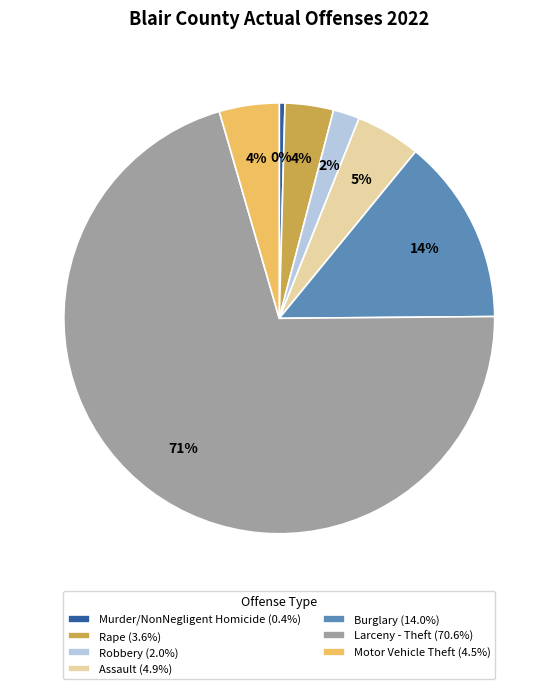

The Larceny - Theft slice represents 71% of the pie. True or false?

True